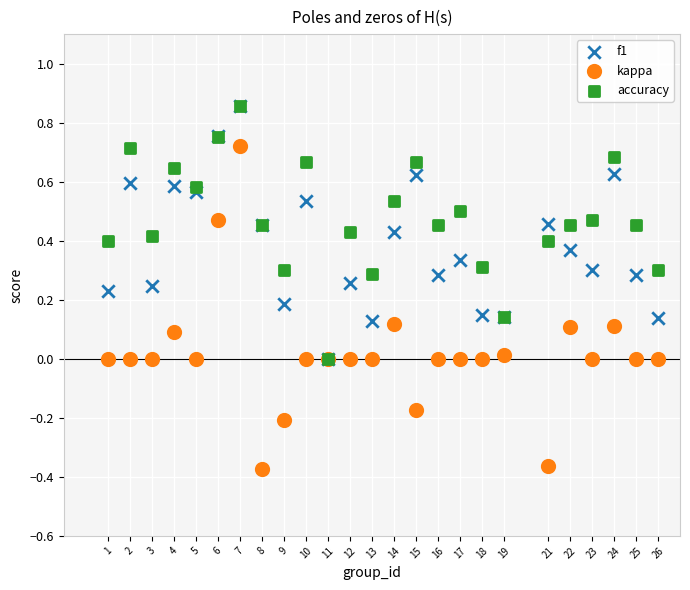

What are all the series names shown in the legend?

f1, kappa, accuracy